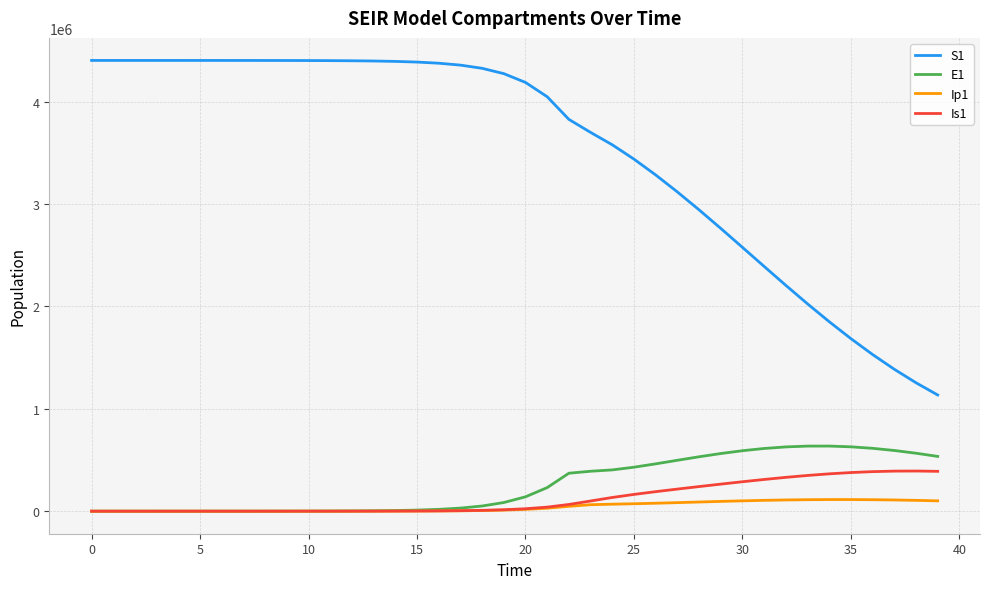

What is the highest value of the S1 series?

4403630.0